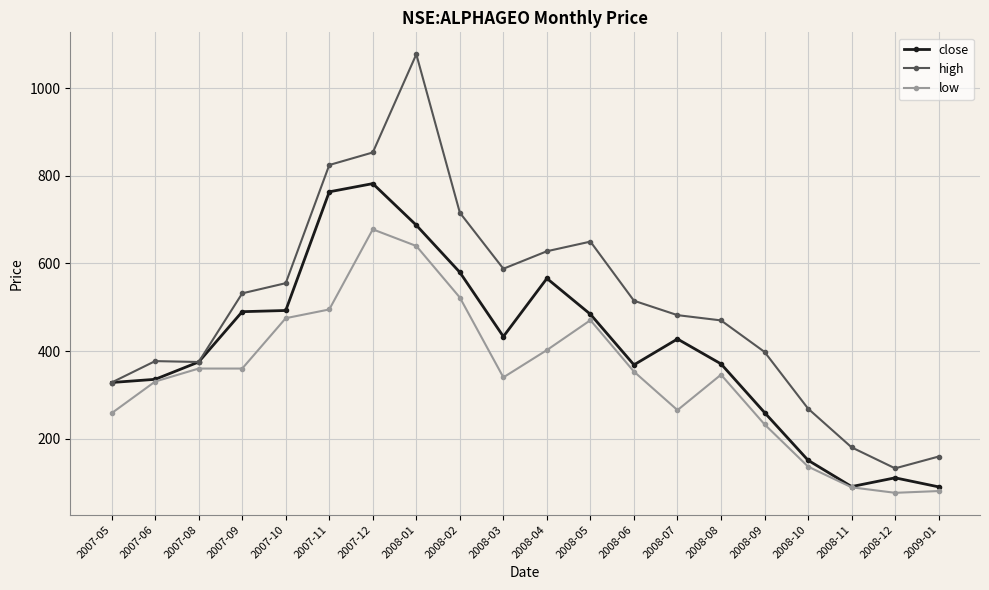

What is the spread (max minus min) of values at 2008-05?

179.5